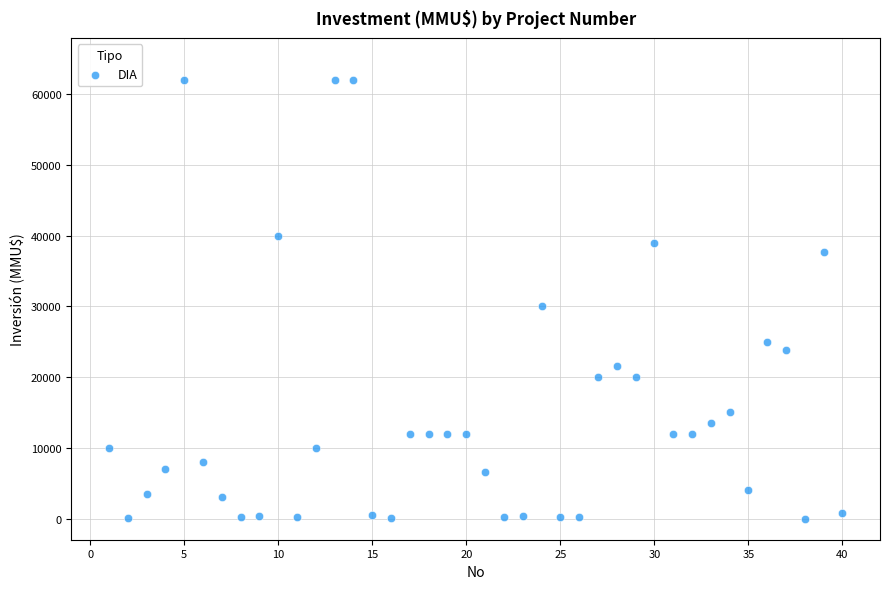

What Y value in the scatter plot is closest to 31000?

30000